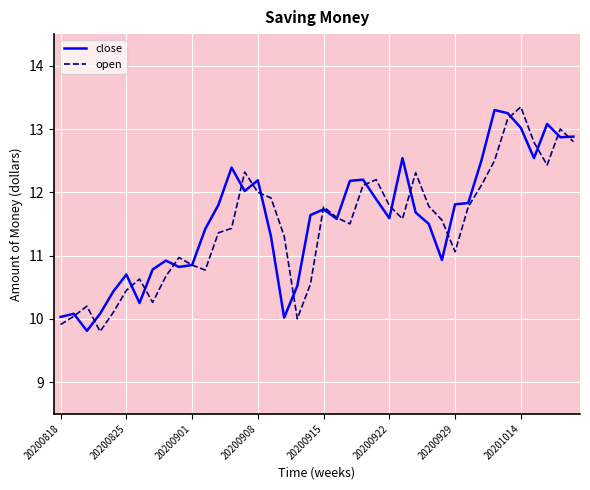

What is the minimum value shown in the chart?

9.8